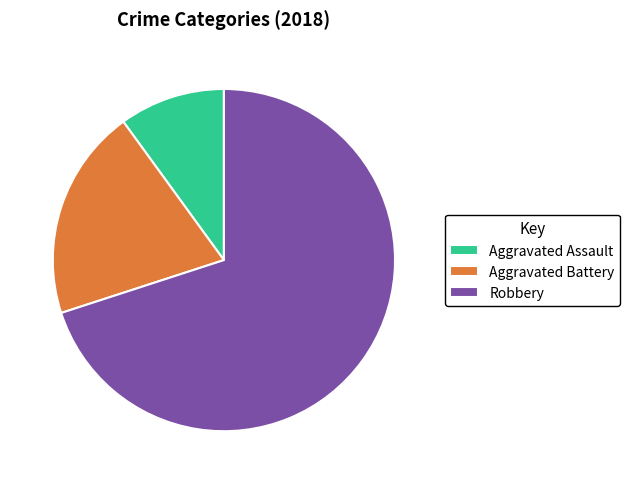

Combined, do Robbery and Aggravated Battery account for over 50%?

Yes